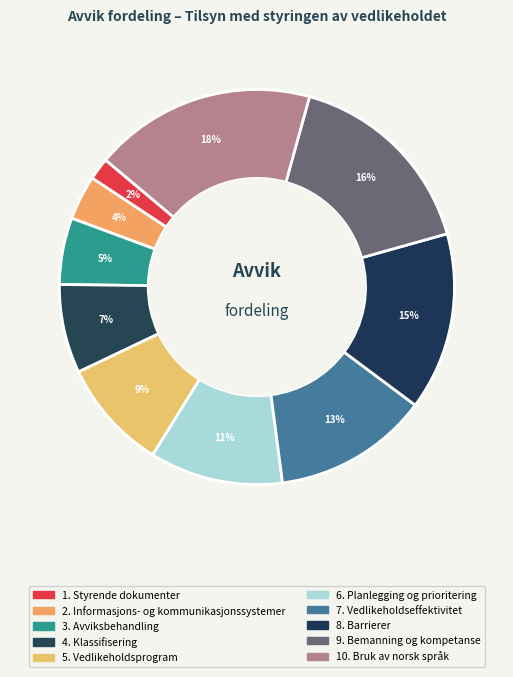

How many slices are in this pie chart?

10